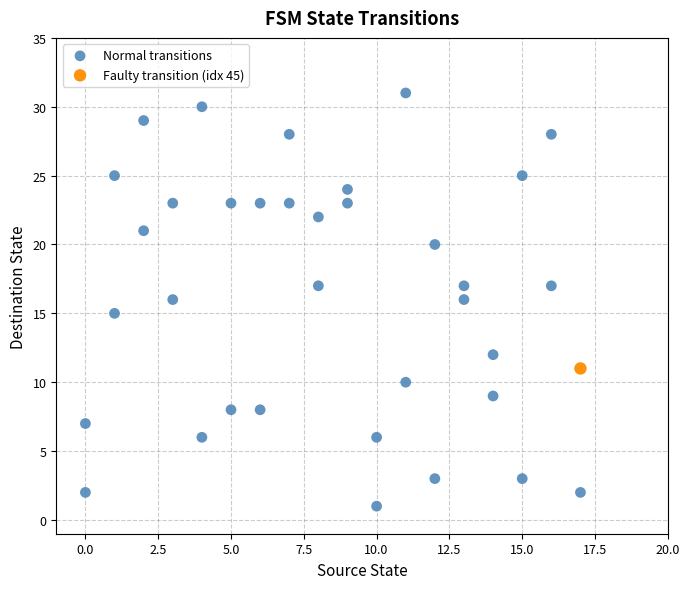

What are all the series names shown in the legend?

Normal transitions, Faulty transition (idx 45)